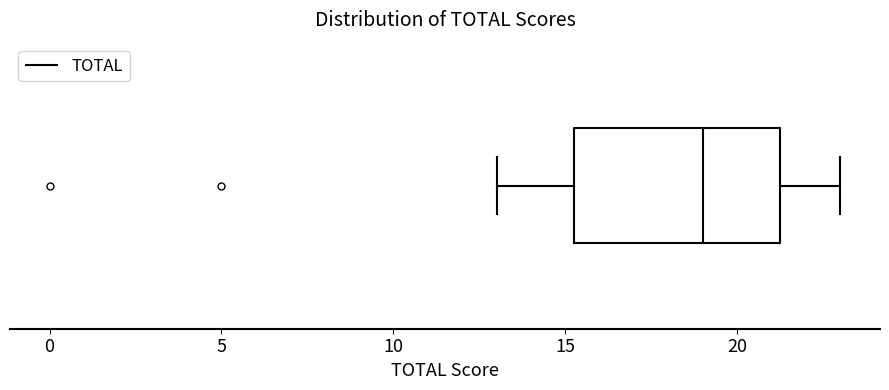

Transcribe this box plot: give where the median line is, the range the box spans, and where the two whiskers end, as read against the x-axis. The values are not printed on the chart, so give them approximately, as read against the axis.

median 19.0, box 15.5 to 21.5, whiskers 13.0 to 23.0